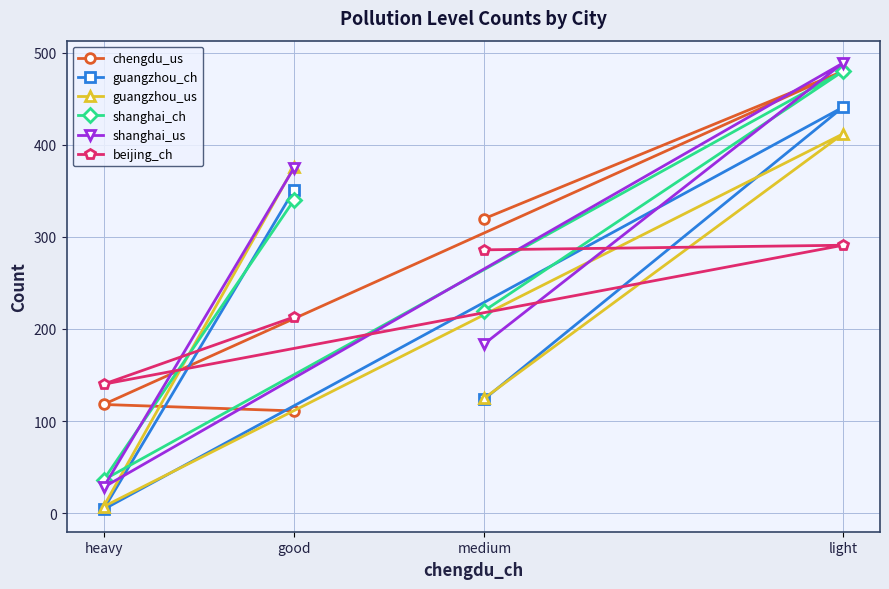

True or false: guangzhou_us has more than 0 points higher than both neighbors.

True